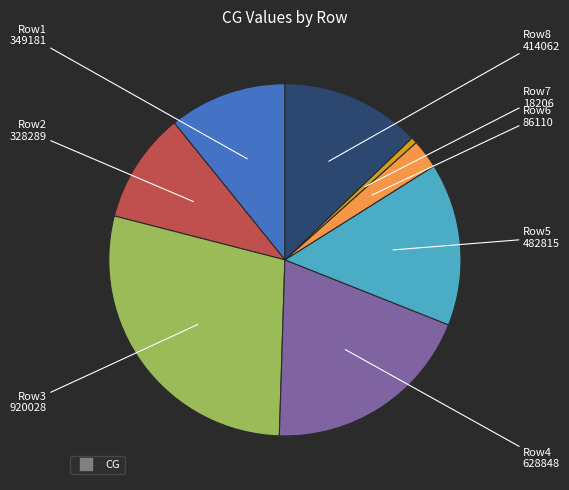

Is there any slice that represents more than half of the pie?

No